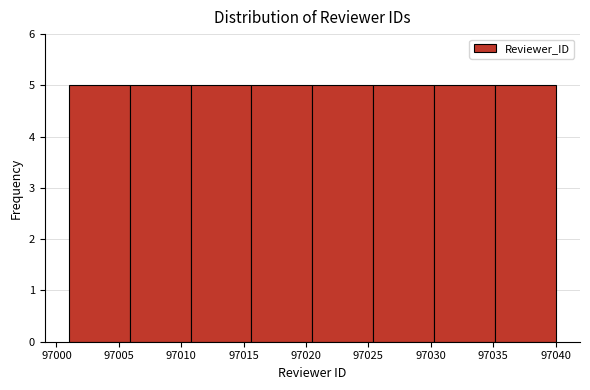

Reading left to right, transcribe this chart: for each bar, give the range it covers on the x-axis and its height. Neither the bar edges nor the heights are printed on the chart, so give them approximately, as read against the axes.

97001.0 to 97006.0: 5
97006.0 to 97011.0: 5
97011.0 to 97015.5: 5
97015.5 to 97020.5: 5
97020.5 to 97025.5: 5
97025.5 to 97030.5: 5
97030.5 to 97035.0: 5
97035.0 to 97040.0: 5